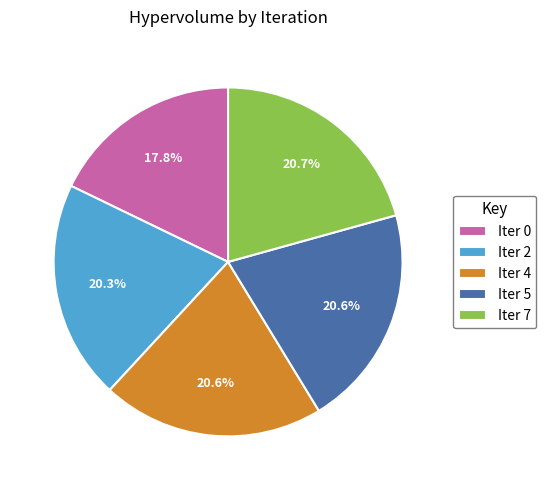

Do Iter 5 and Iter 4 together represent more than half of the pie?

No